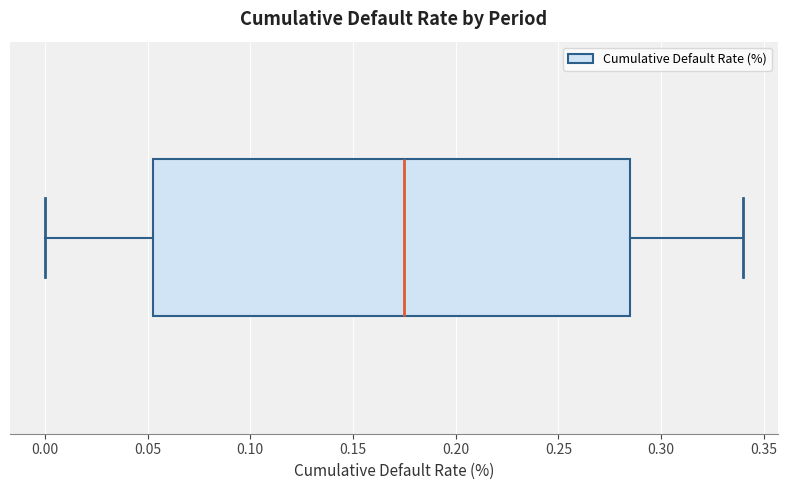

Read this box plot against the x-axis: the position of the median line, the range covered by the box, and the ends of both whiskers. The values are not printed on the chart, so give them approximately, as read against the axis.

median 0.175, box 0.055 to 0.285, whiskers 0.000 to 0.340